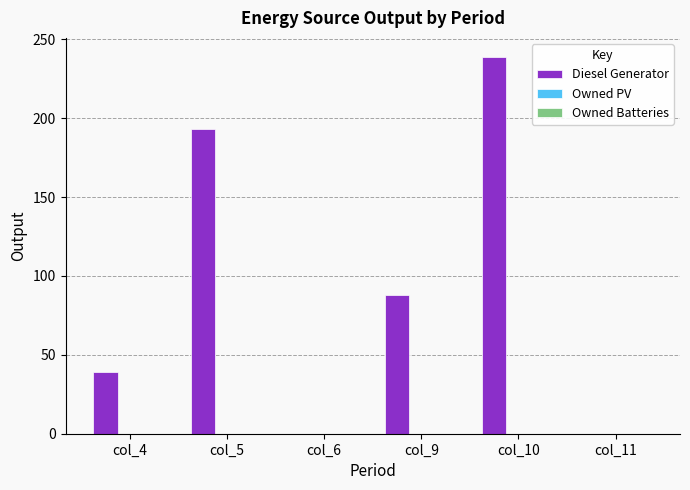

How many data points does each series have?

6